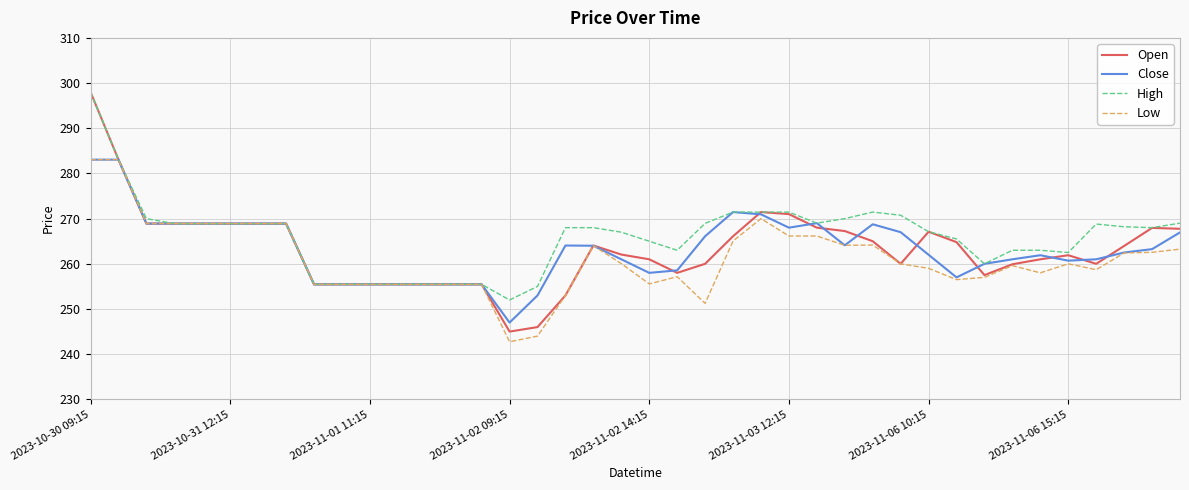

How many categories are shown in the chart?

40